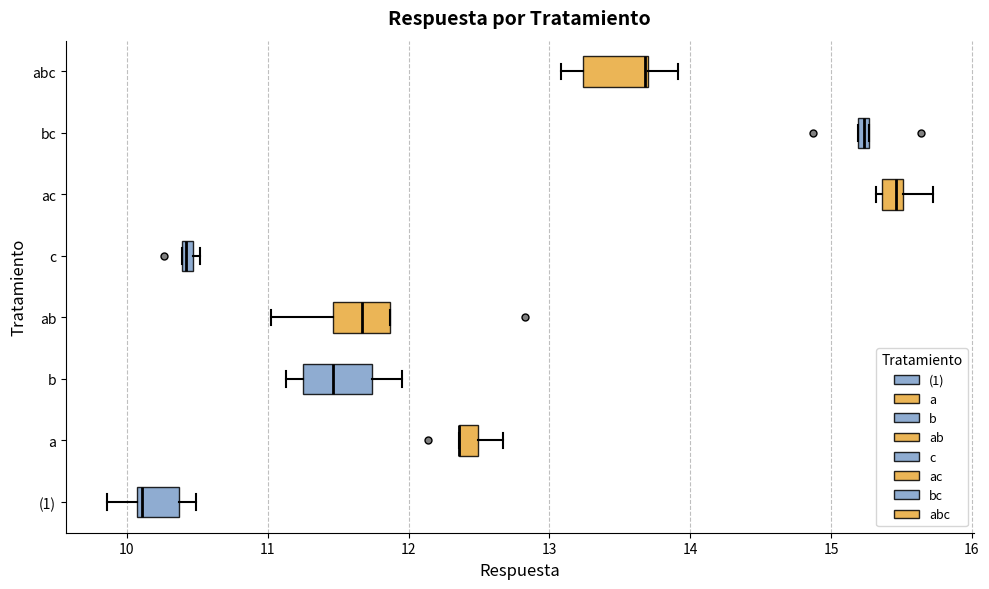

Where does the left whisker of the box for ab end on the x-axis? The values are not printed on the chart, so give them approximately, as read against the axis.

11.0